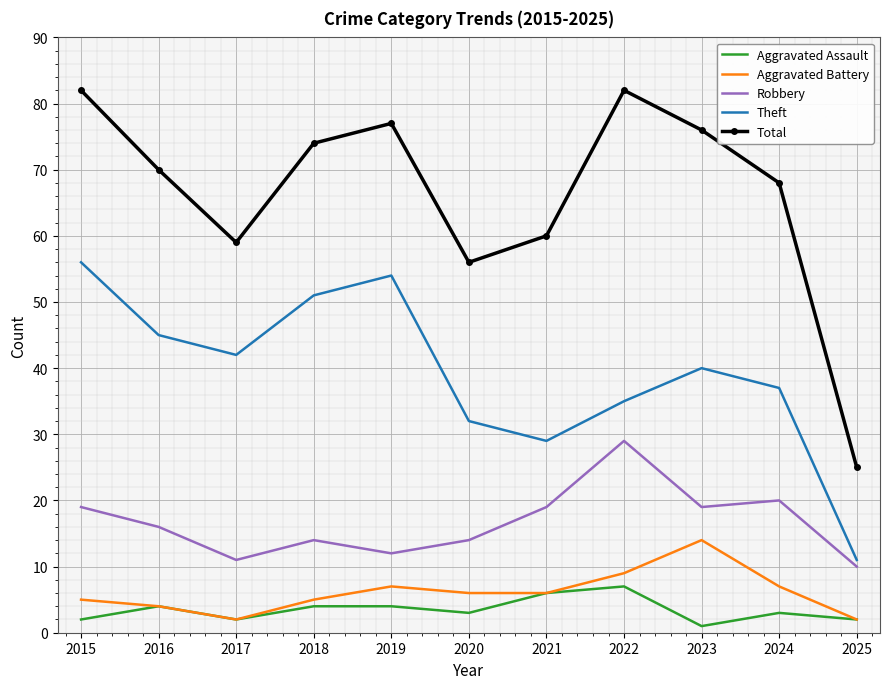

At which label does Aggravated Assault first exceed 3?

2016